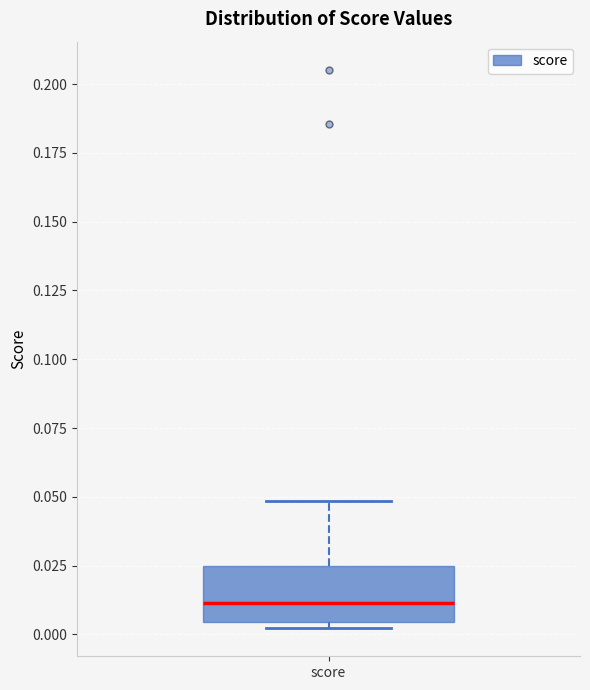

Where is the lower edge of the box for score on the y-axis? The values are not printed on the chart, so give them approximately, as read against the axis.

0.005